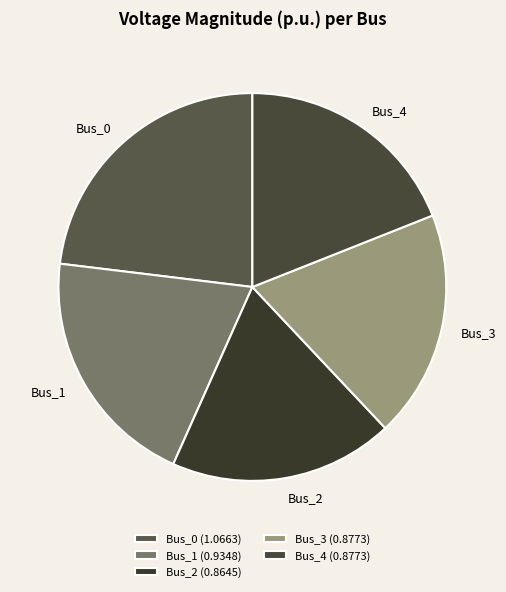

True or false: Bus_1 accounts for 20% of the total.

True